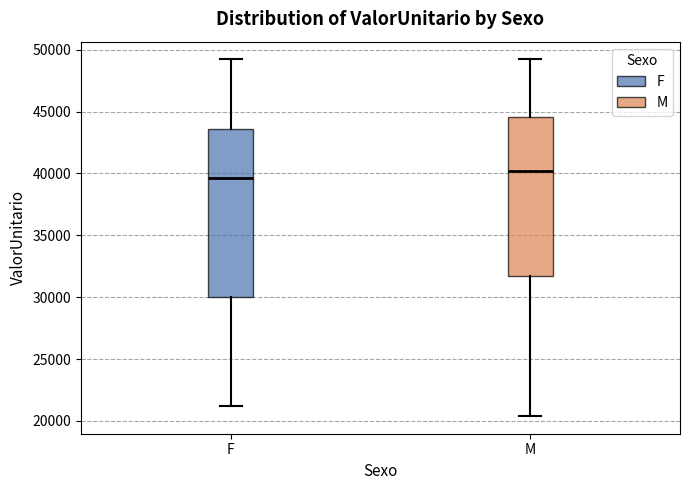

Reading left to right, transcribe this box plot: for each box, give where its median line is, the range the box spans, and where its two whiskers end, as read against the y-axis. The values are not printed on the chart, so give them approximately, as read against the axis.

F: median 39500, box 30000 to 43500, whiskers 21000 to 49000
M: median 40000, box 31500 to 44500, whiskers 20500 to 49000